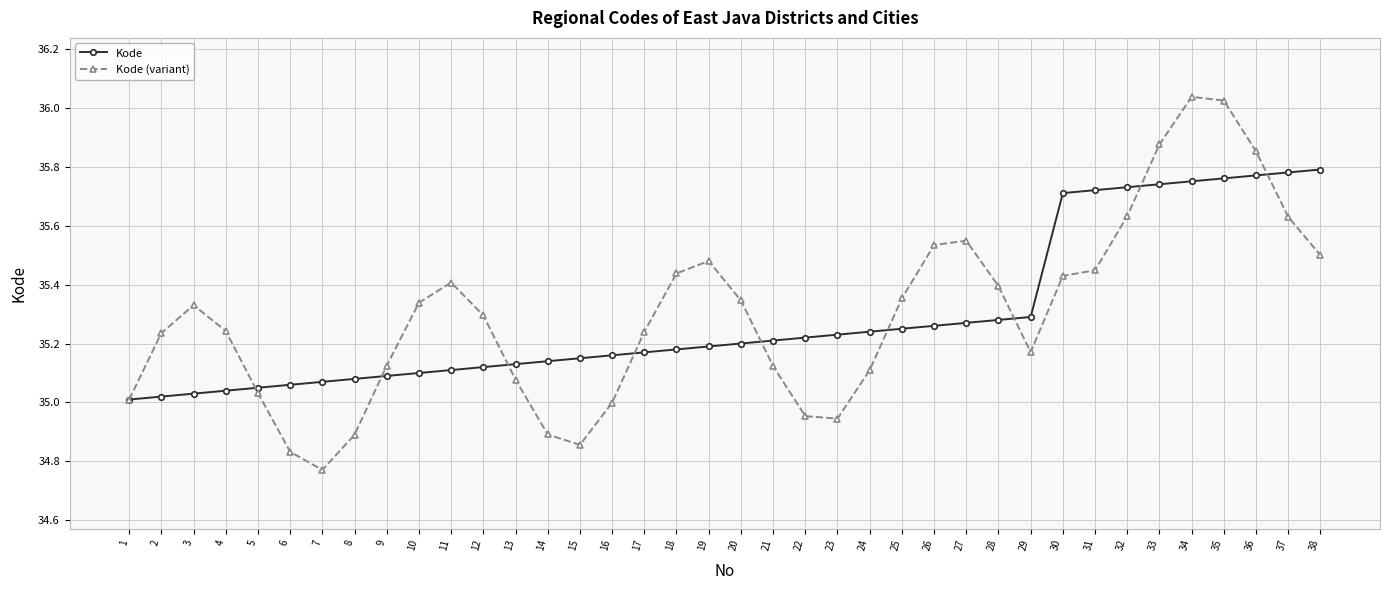

Is the value of Kode at 31 greater than the value of Kode (variant) at 10?

Yes